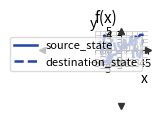

How many intersections are there between source_state and destination_state?

9